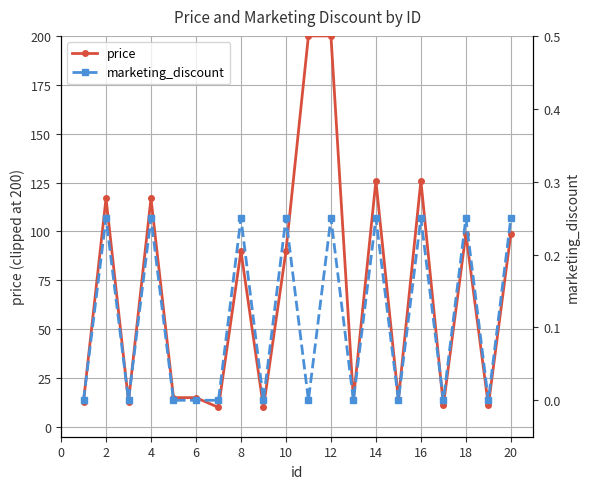

What is the lowest value of the price series?

10.0